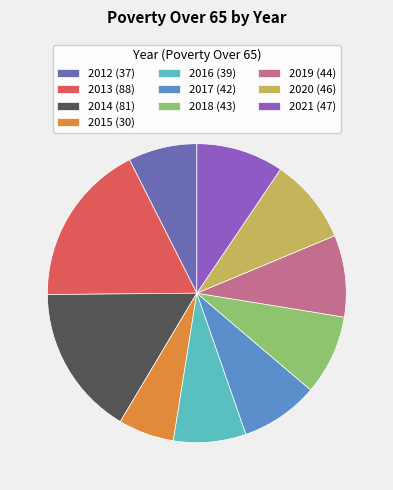

What is the smallest slice in the pie chart?

2015